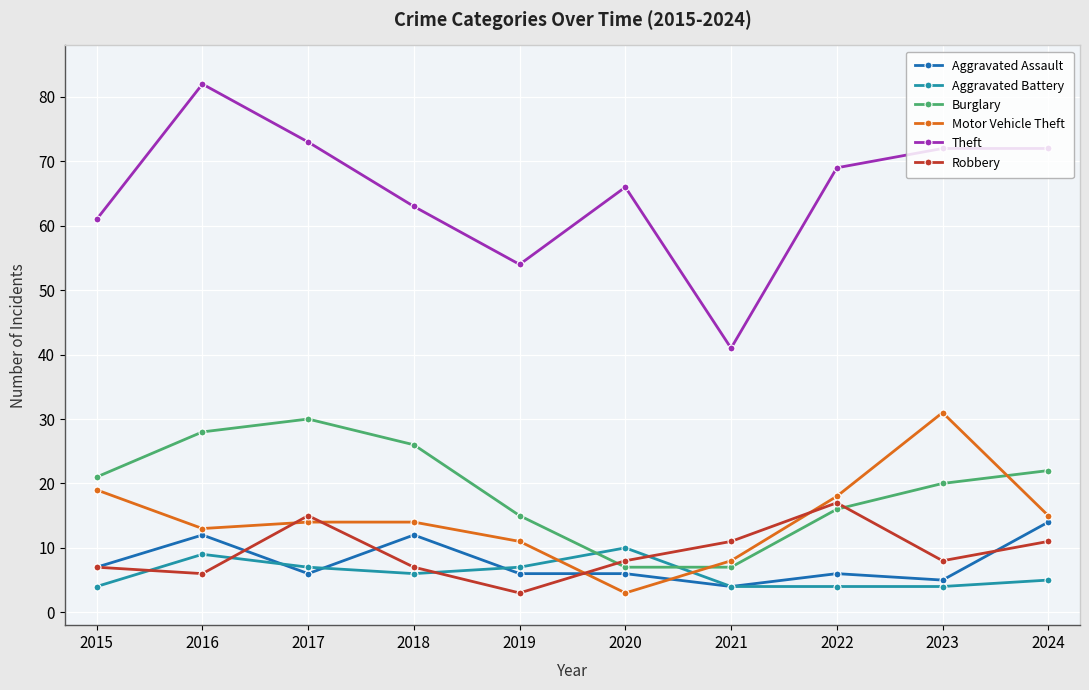

What is the total value across all series at 2021?

75